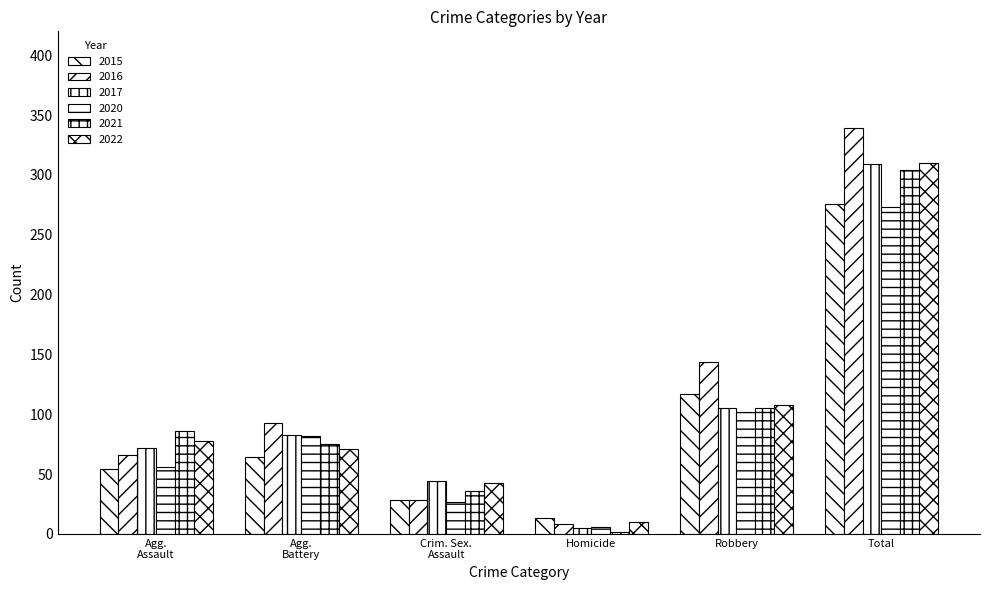

Reading left to right, what are all the values shown in this chart?

2015: Agg.
Assault=54	Agg.
Battery=64	Crim. Sex.
Assault=28	Homicide=13	Robbery=117	Total=276
2016: Agg.
Assault=66	Agg.
Battery=93	Crim. Sex.
Assault=28	Homicide=8	Robbery=144	Total=339
2017: Agg.
Assault=72	Agg.
Battery=83	Crim. Sex.
Assault=44	Homicide=5	Robbery=105	Total=309
2020: Agg.
Assault=56	Agg.
Battery=82	Crim. Sex.
Assault=27	Homicide=6	Robbery=102	Total=273
2021: Agg.
Assault=86	Agg.
Battery=75	Crim. Sex.
Assault=36	Homicide=2	Robbery=105	Total=304
2022: Agg.
Assault=78	Agg.
Battery=71	Crim. Sex.
Assault=43	Homicide=10	Robbery=108	Total=310